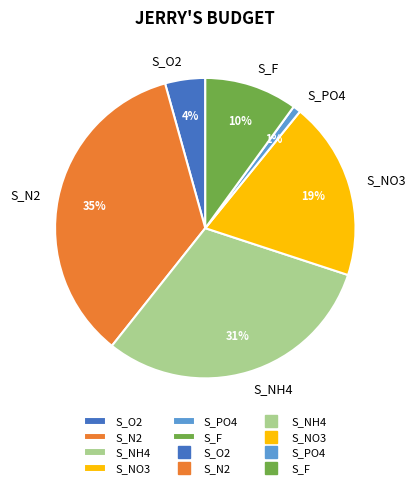

How many slices are in this pie chart?

6